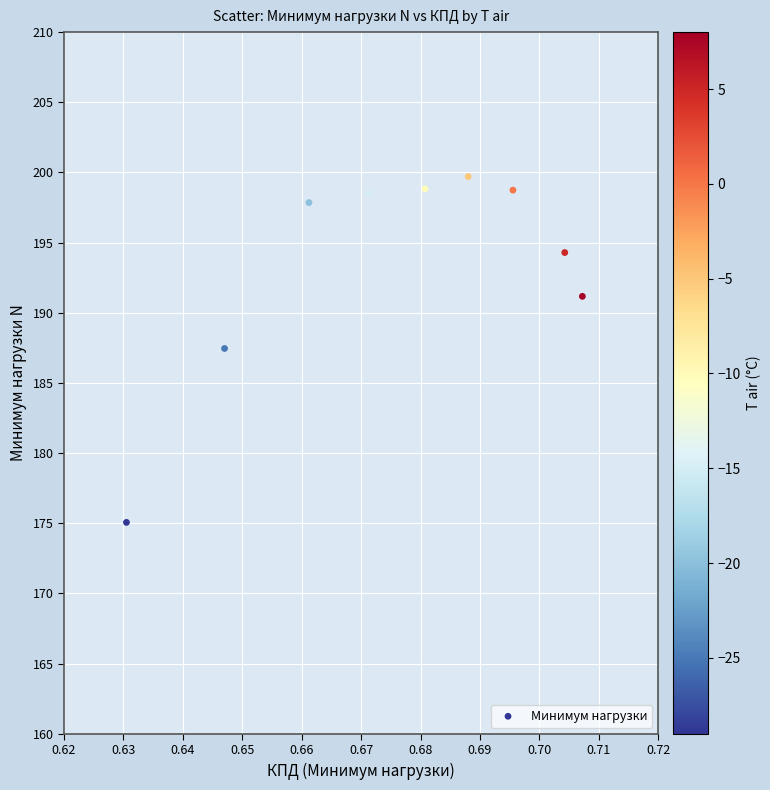

What is the average X value?

0.7